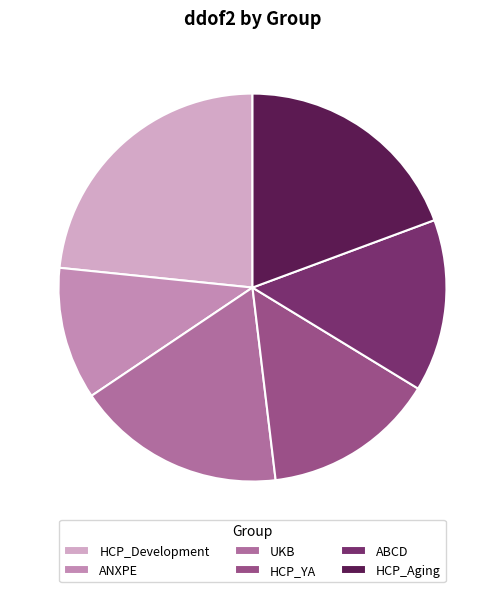

What is the total percentage of ANXPE and UKB?

28.5%